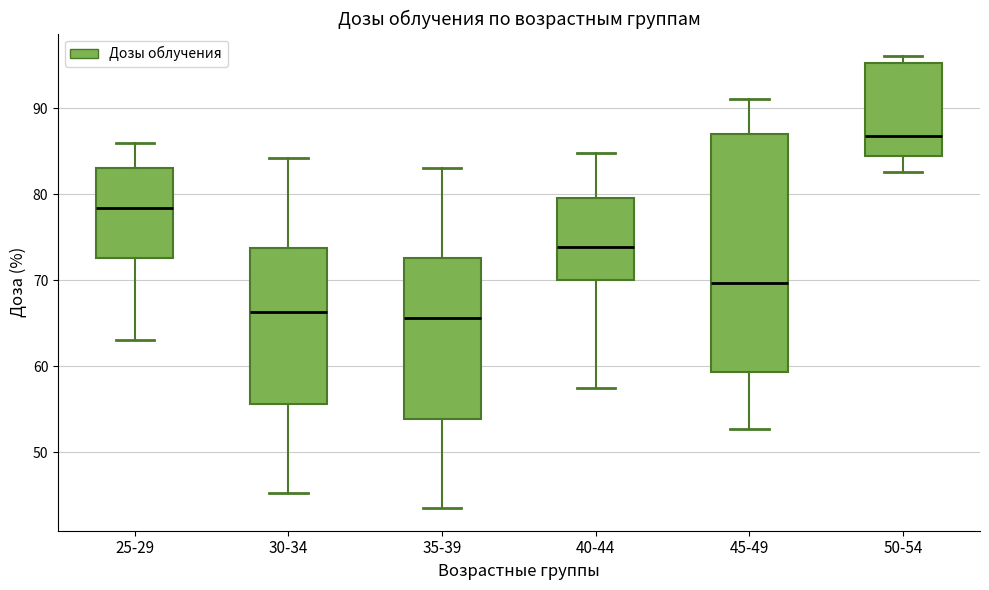

Reading left to right, read every box against the y-axis: the position of its median line, the range the box covers, and the ends of its whiskers. The values are not printed on the chart, so give them approximately, as read against the axis.

25-29: median 78, box 73 to 83, whiskers 63 to 86
30-34: median 66, box 56 to 74, whiskers 45 to 84
35-39: median 66, box 54 to 73, whiskers 44 to 83
40-44: median 74, box 70 to 80, whiskers 58 to 85
45-49: median 70, box 59 to 87, whiskers 53 to 91
50-54: median 87, box 84 to 95, whiskers 83 to 96